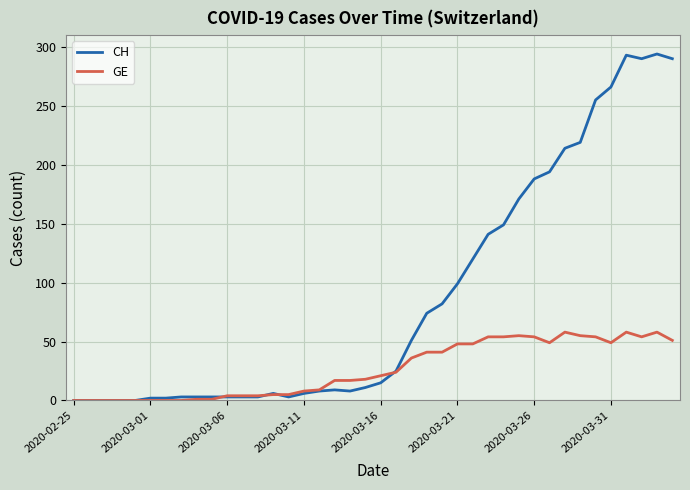

List the series in order of their overall mean, lowest first.

GE, CH